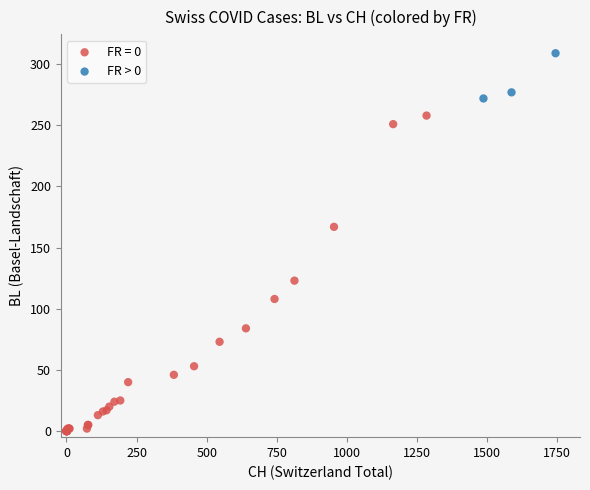

Which series reaches the minimum Y coordinate?

FR = 0